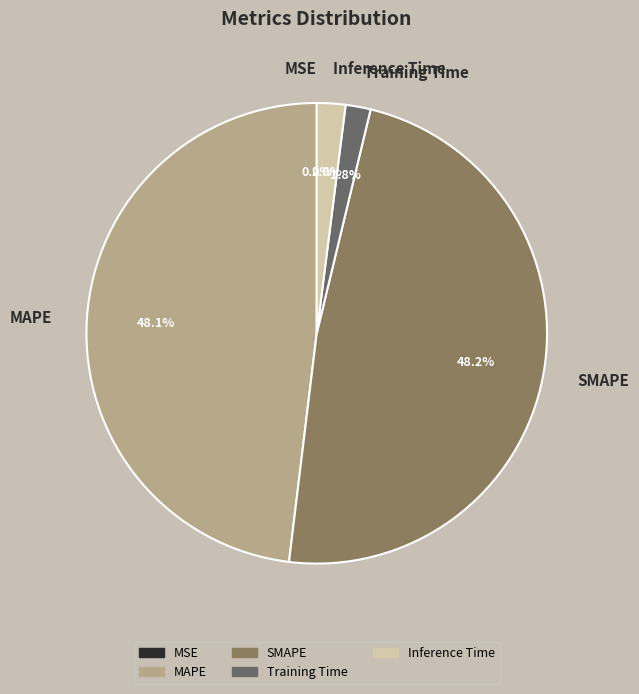

To the nearest percent, what percentage of the pie is Training Time?

2%